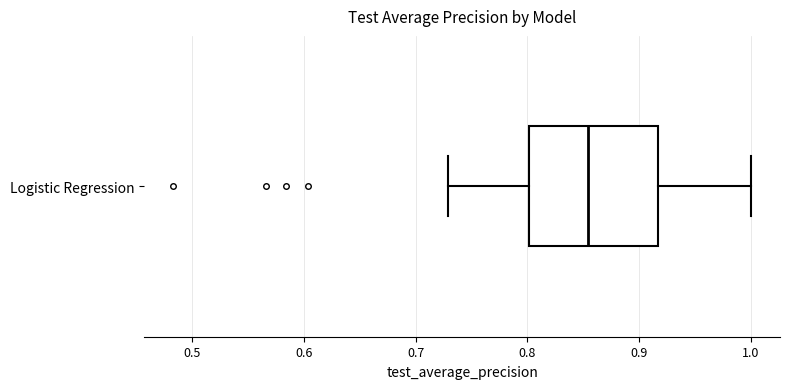

Where is the left edge of the box for Logistic Regression on the x-axis? The values are not printed on the chart, so give them approximately, as read against the axis.

0.80